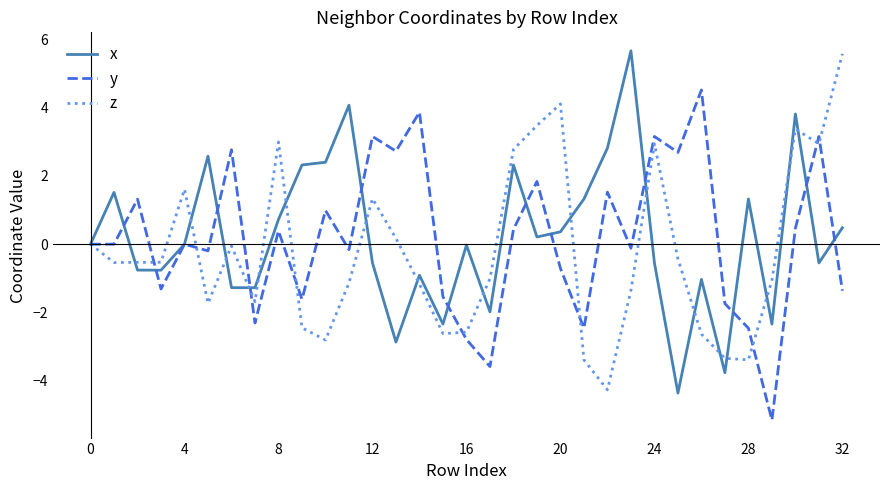

What is the minimum value shown in the chart?

-5.2